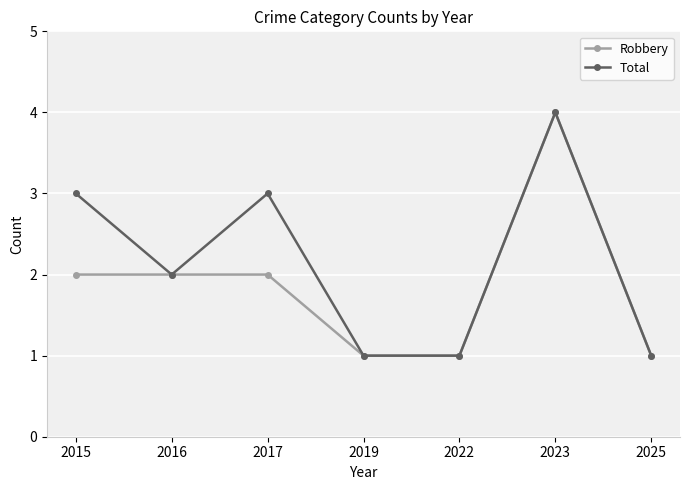

What is the highest value of the Total series?

4